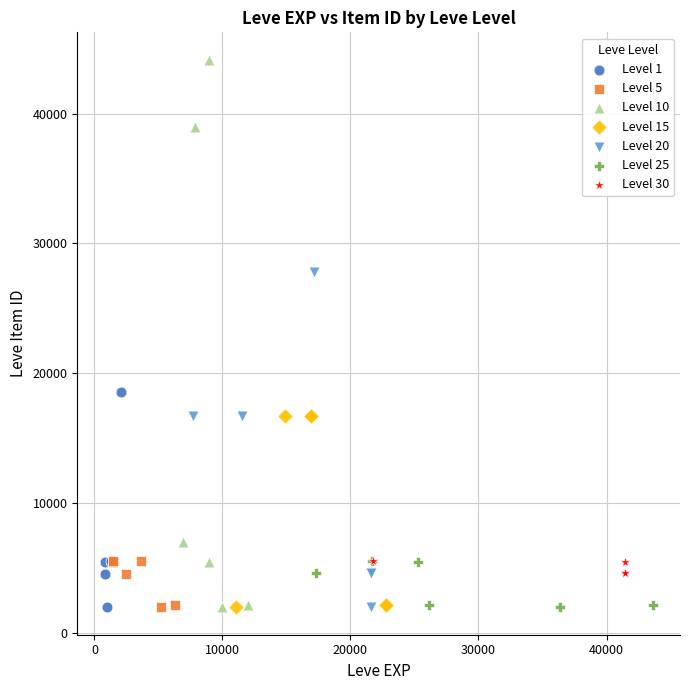

Which series has the widest spread of Y values?

Level 10